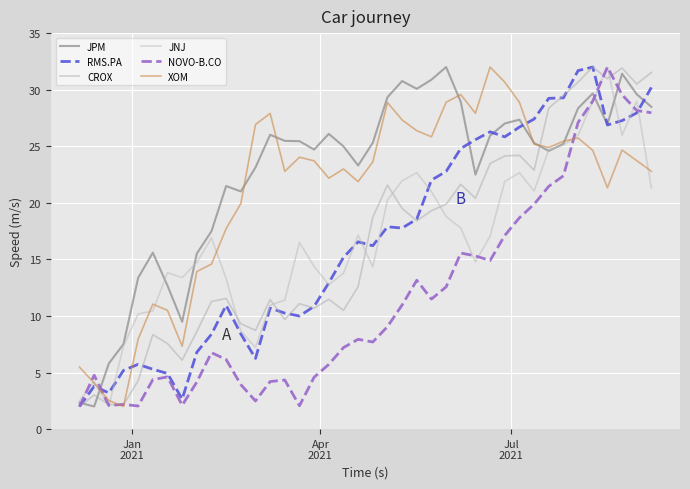

What is the minimum value shown in the chart?

2.0